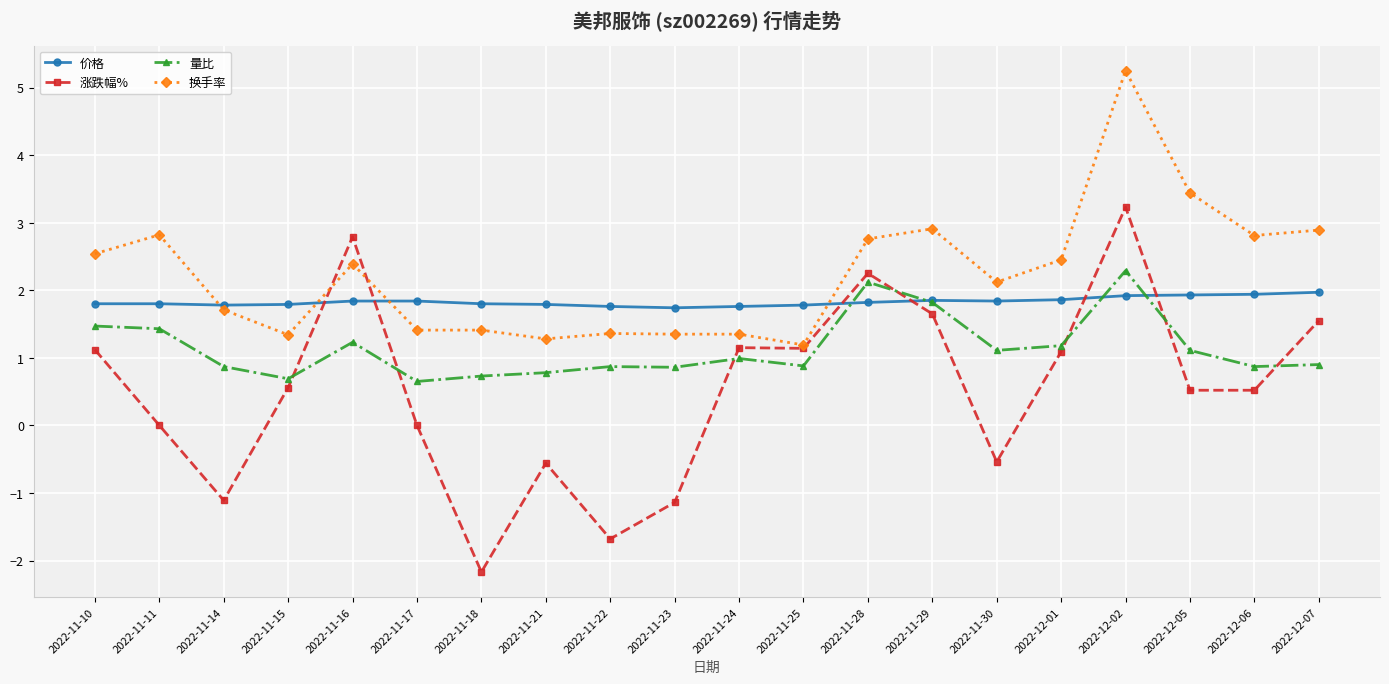

Where do 量比 and 涨跌幅% first cross each other?

2022-11-15 and 2022-11-16